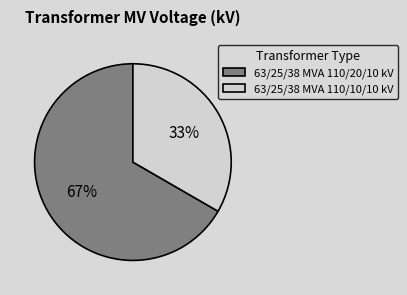

Which slice is the smallest?

63/25/38 MVA 110/10/10 kV